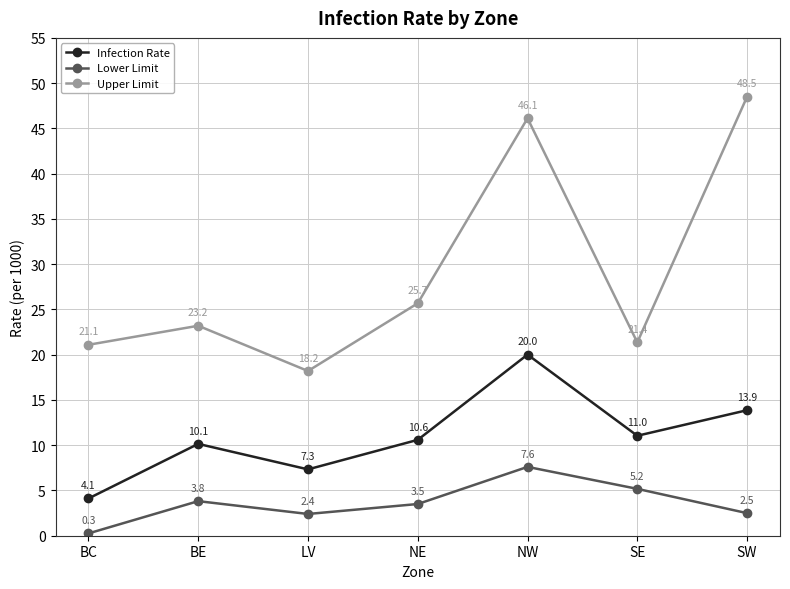

What position from the right is BE?

6